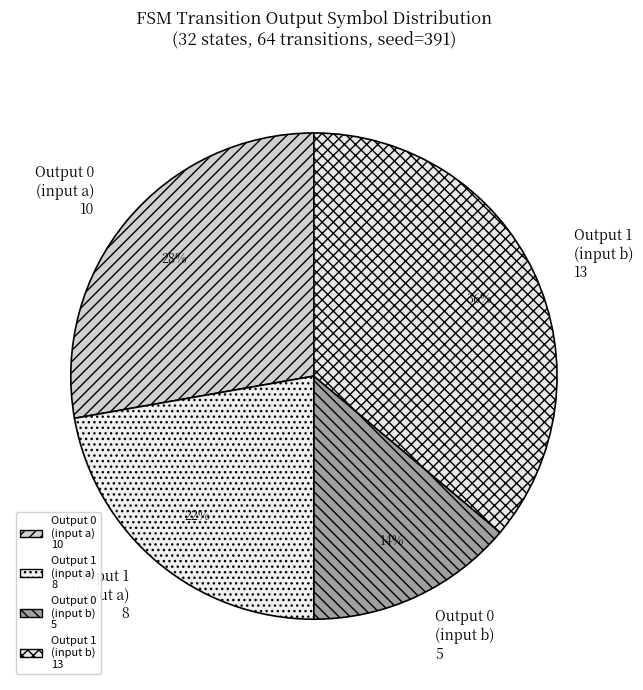

Is it true that Output 1 (input b) 13 is 27% of the pie?

False